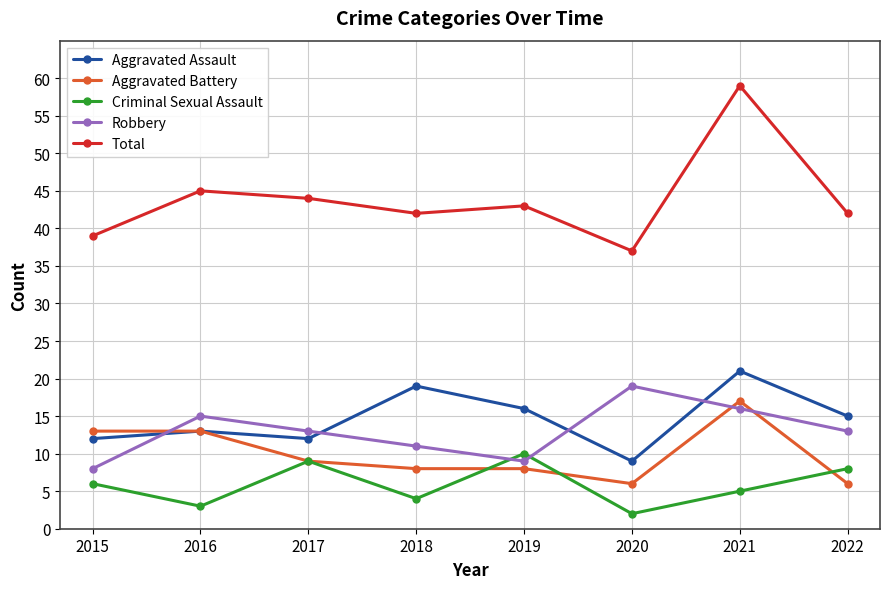

In Criminal Sexual Assault, how many points are higher than both neighbors (excluding endpoints)?

2